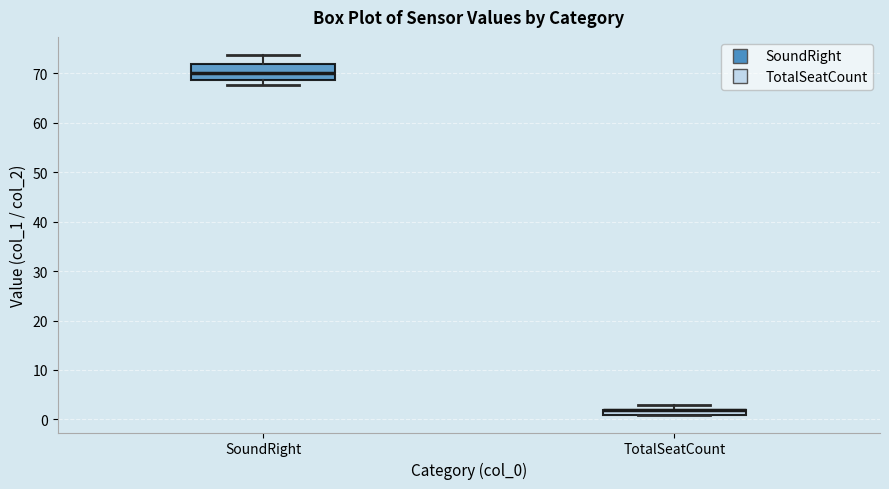

Where is the upper edge of the box for TotalSeatCount on the y-axis? The values are not printed on the chart, so give them approximately, as read against the axis.

2